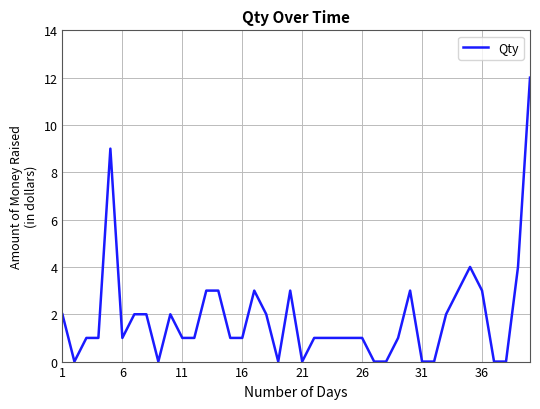

Does the chart have visible grid lines?

Yes